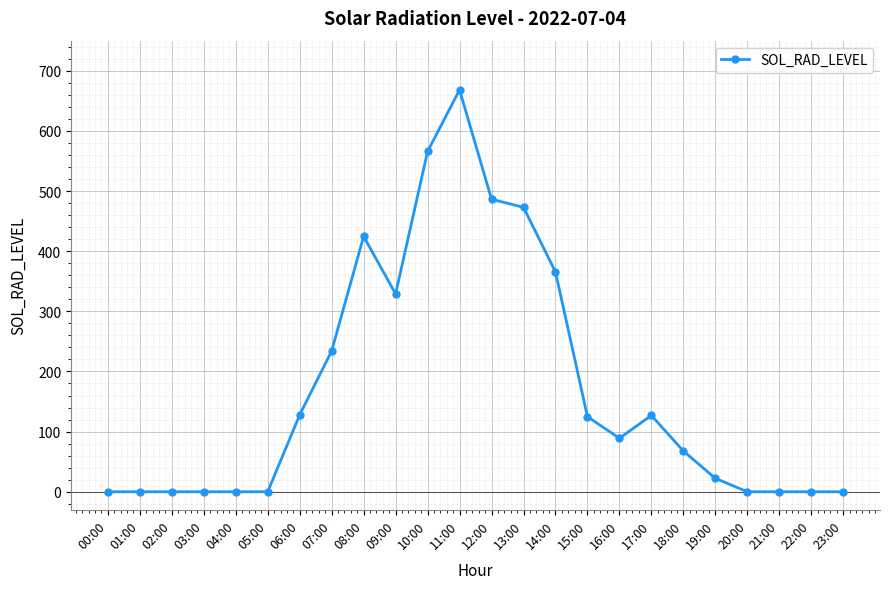

At which category does the chart reach its peak across all series?

11:00